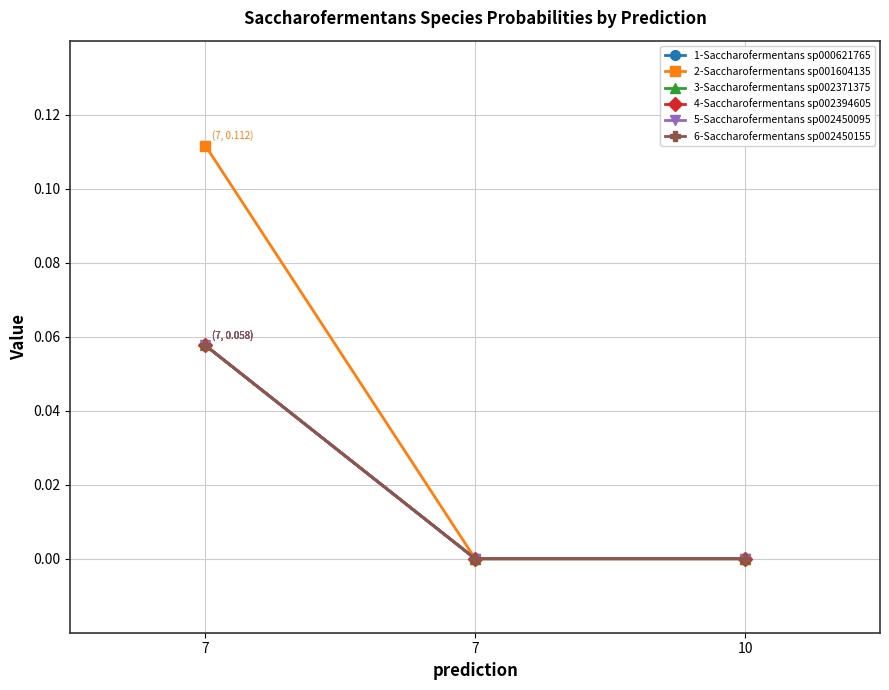

Which has a higher value, 7 or 7?

7